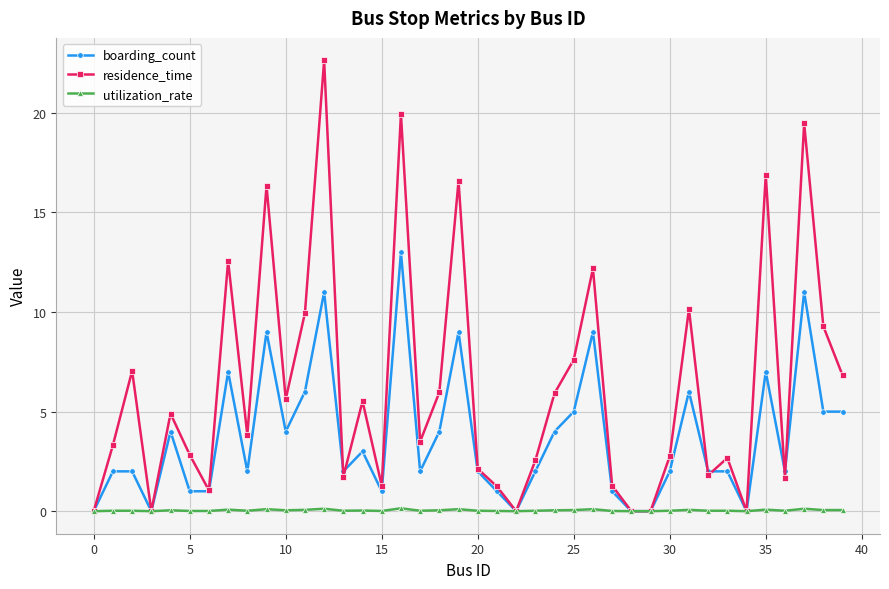

True or false: boarding_count has more than 1 interior local peaks.

True